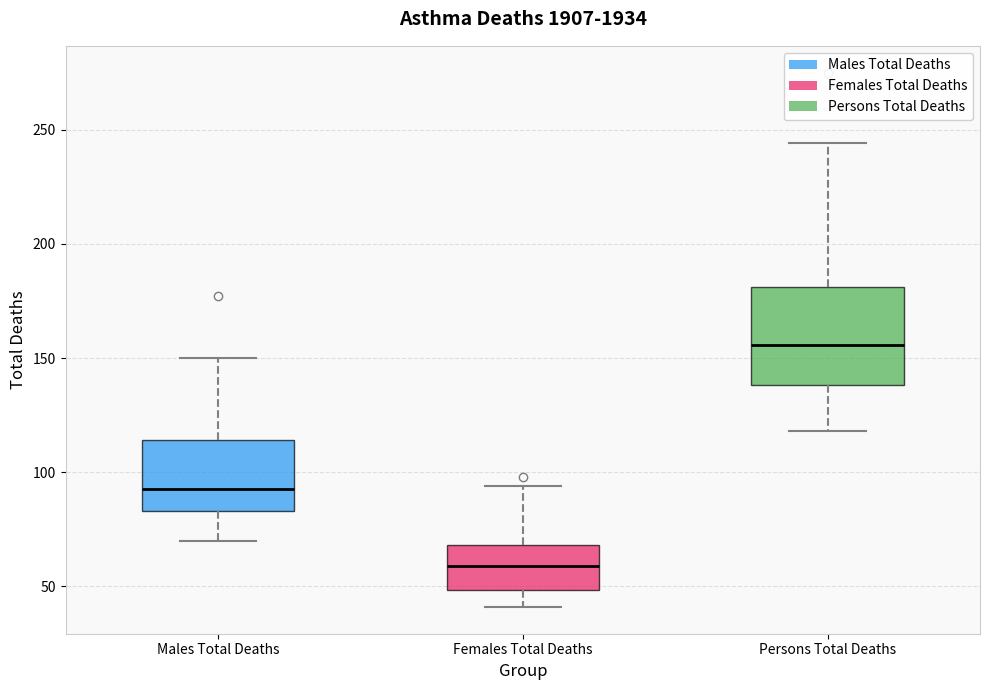

Comparing the boxes themselves (not the whiskers), which one is the tallest?

Persons Total Deaths